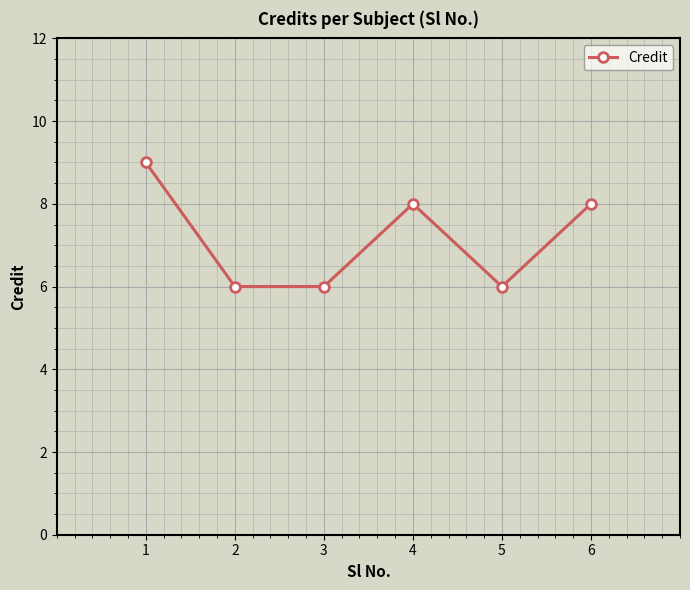

What is the change in value from 1 to 2?

-3